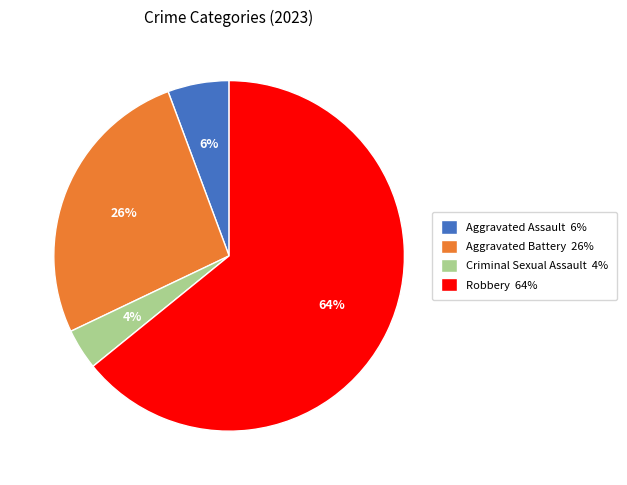

What percentage is the Aggravated Battery slice, to the nearest percent?

26%